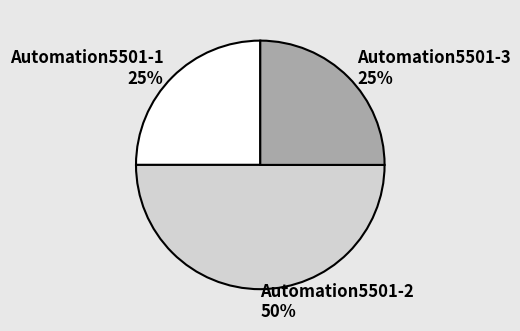

Count the number of slices in the pie.

3